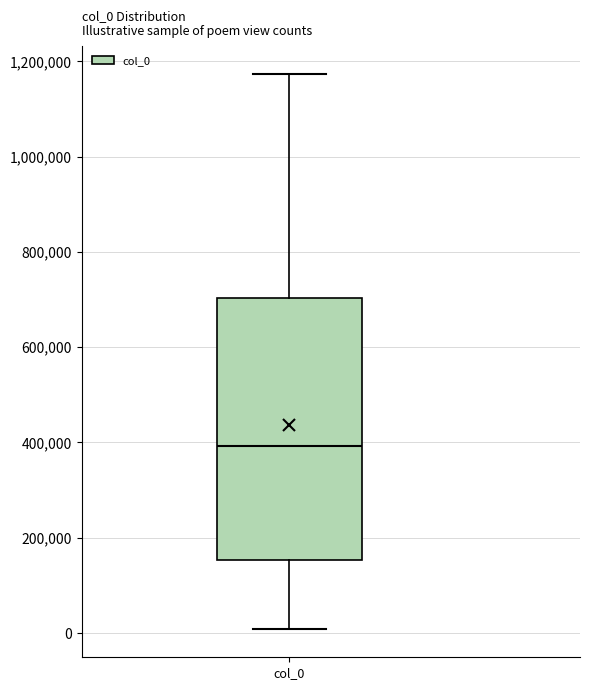

Read this box plot against the y-axis: the position of the median line, the range covered by the box, and the ends of both whiskers. The values are not printed on the chart, so give them approximately, as read against the axis.

median 400000, box 160000 to 700000, whiskers 0 to 1180000